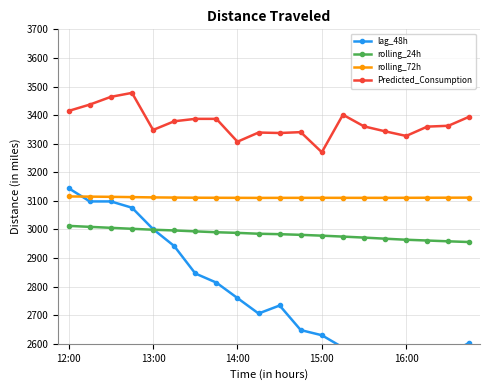

At which category is the sum across all series the highest?

12:00